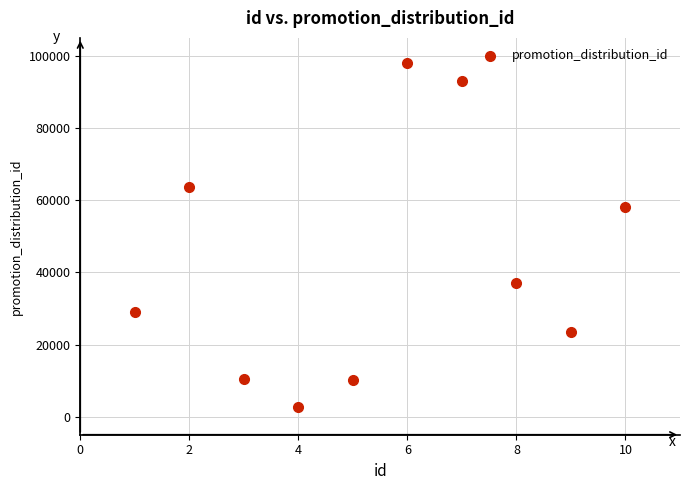

What Y value in the scatter plot is closest to 50371?

58219